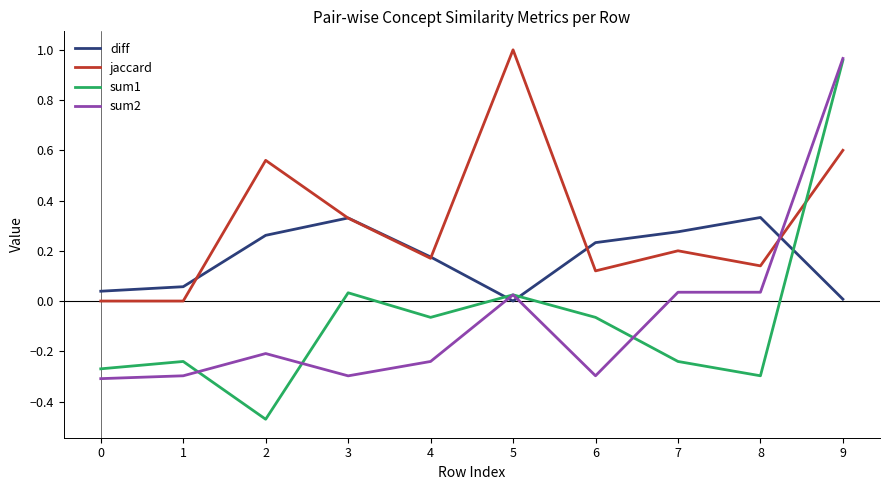

Which series has the largest total across all categories?

jaccard